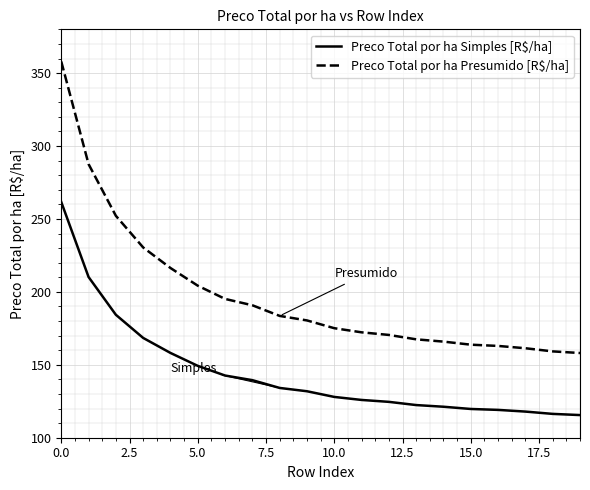

What is the minimum value for Preco Total por ha Presumido [R$/ha]?

158.1